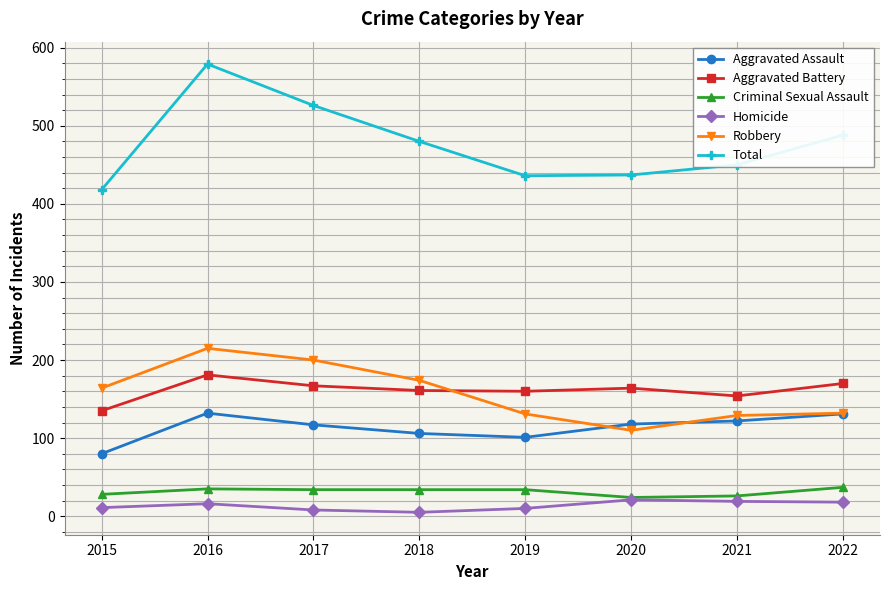

What is the spread (max minus min) of values at 2017?

518